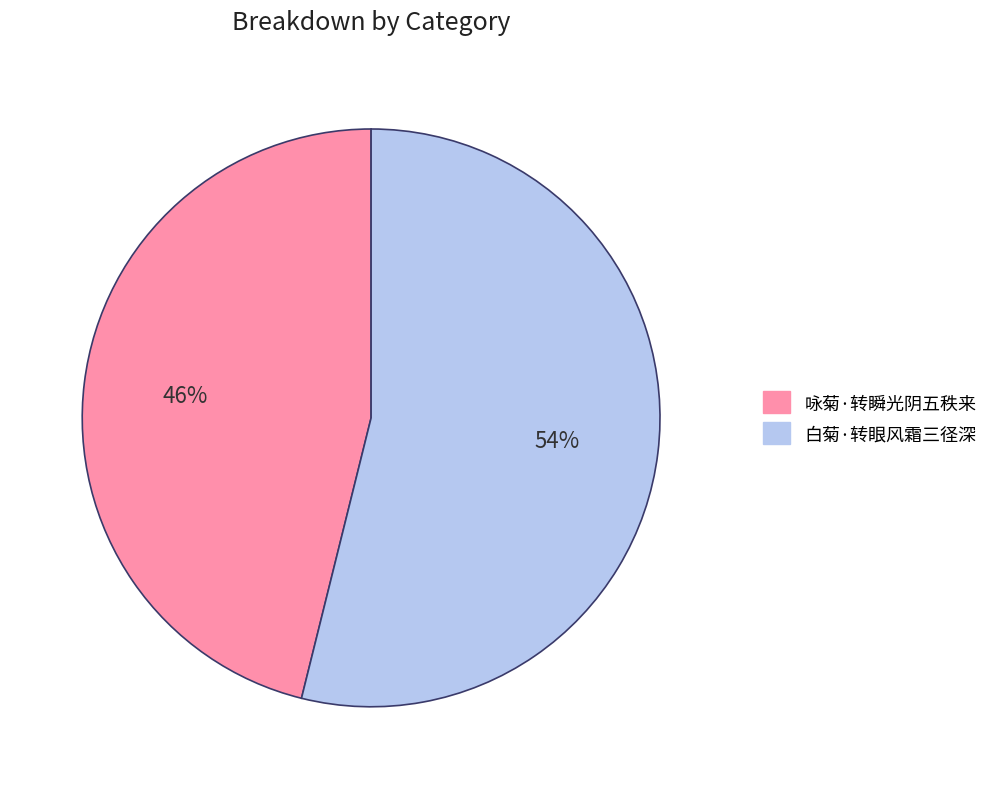

How many slices are in this pie chart?

2